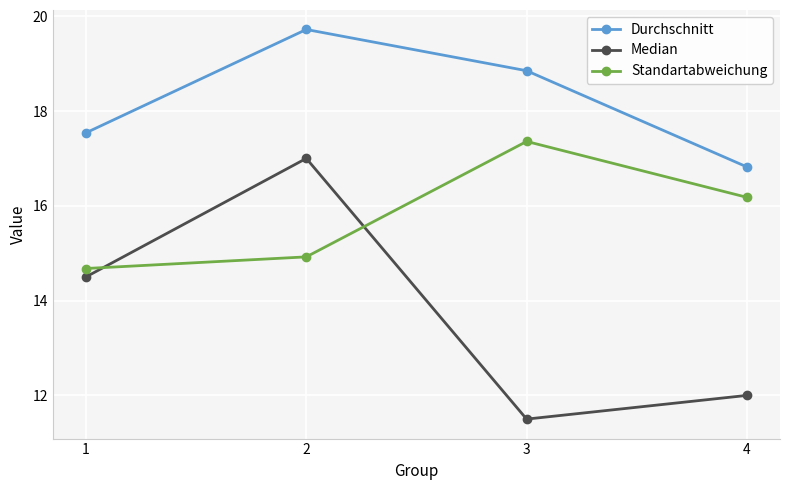

Is this an area chart (filled region under the line)?

No